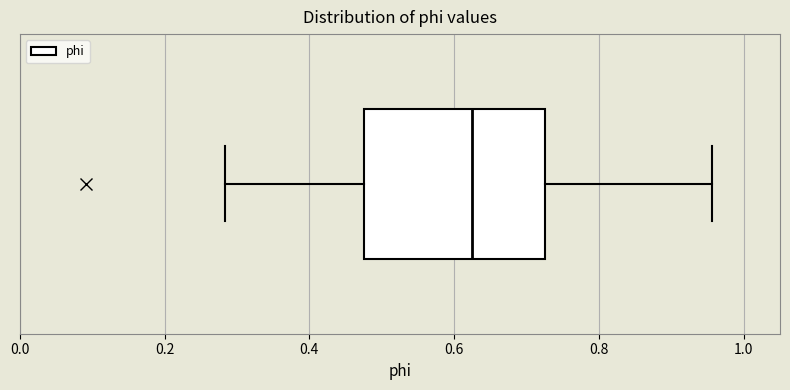

Read this box plot against the x-axis: the position of the median line, the range covered by the box, and the ends of both whiskers. The values are not printed on the chart, so give them approximately, as read against the axis.

median 0.62, box 0.48 to 0.72, whiskers 0.28 to 0.96